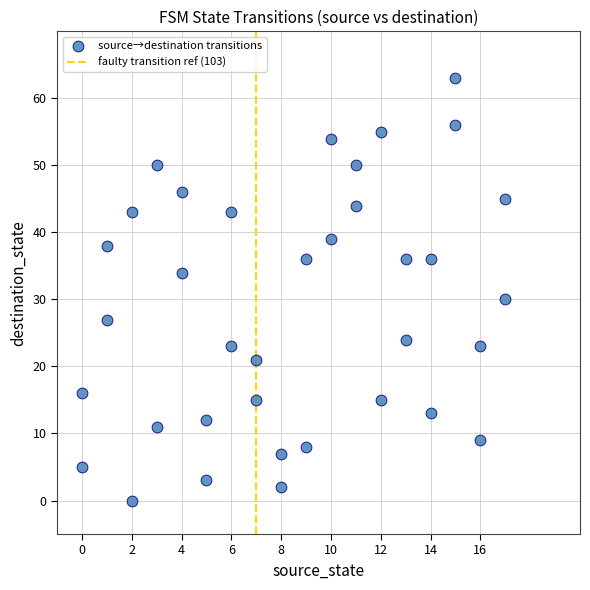

What is the range of X values (max minus min)?

17